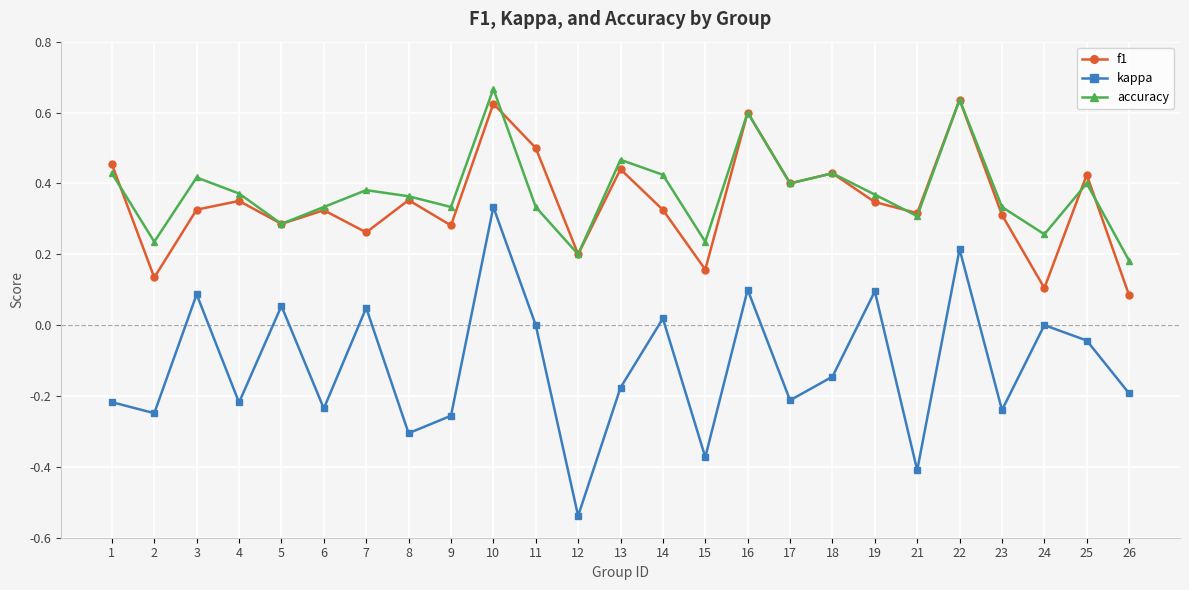

Where is the first local minimum for accuracy?

2